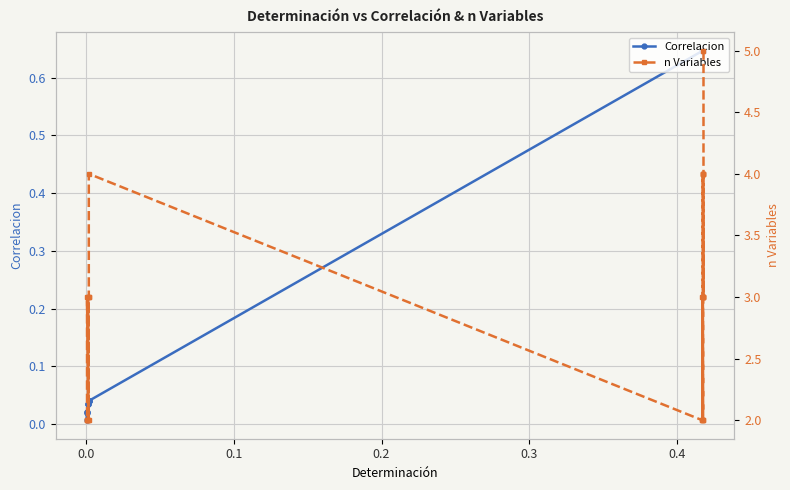

What is the lowest value of the n Variables series?

2.0